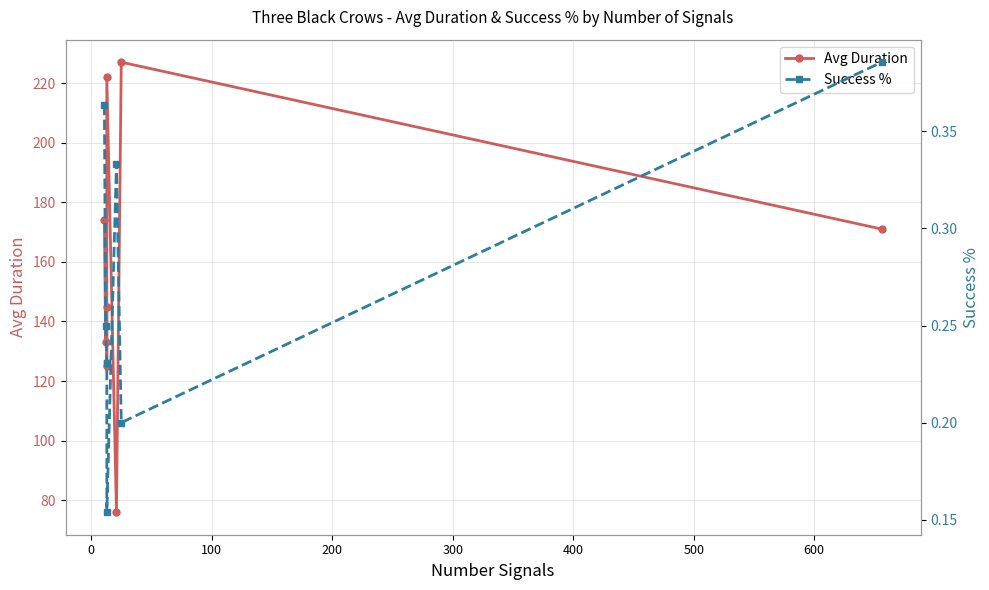

True or false: Avg Duration and Success % intersect in this chart.

False